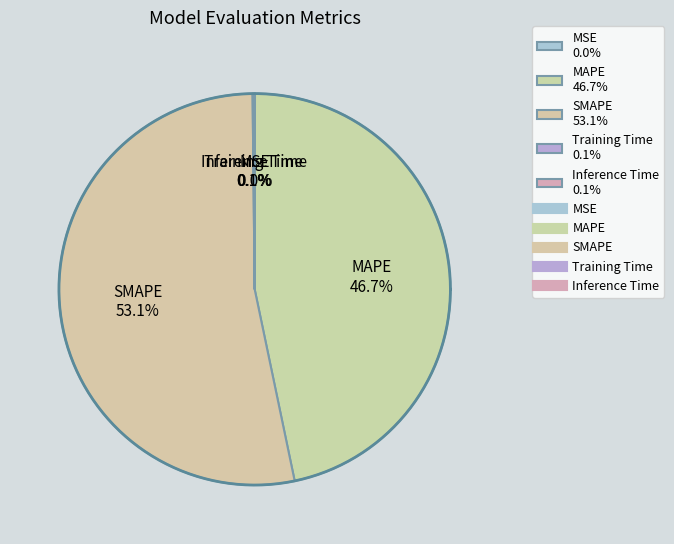

How many slices are in this pie chart?

5